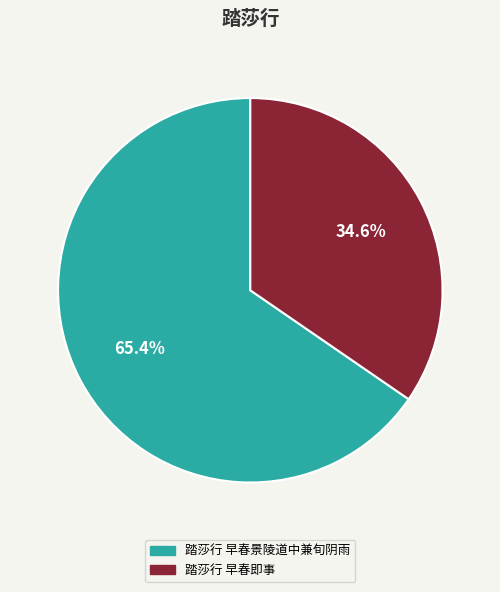

Which slice represents more than half of the pie?

踏莎行 早春景陵道中兼旬阴雨